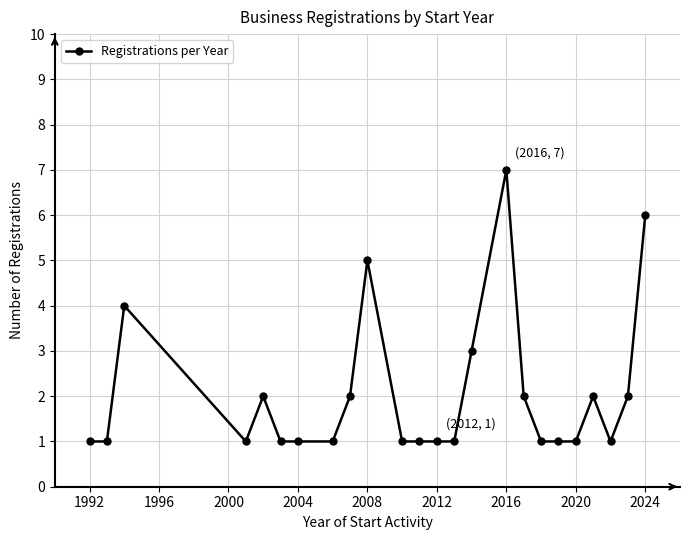

What is the value of the 10th point from the left?

5